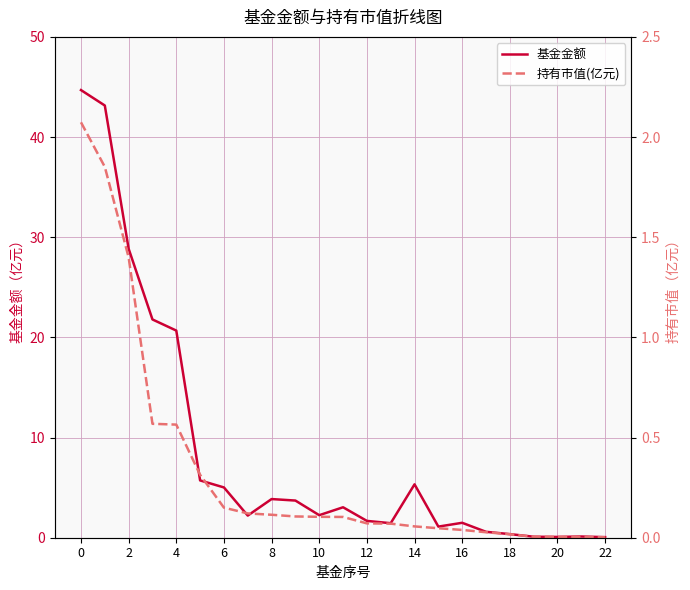

In 基金金额, how many points are higher than both neighbors (excluding endpoints)?

5